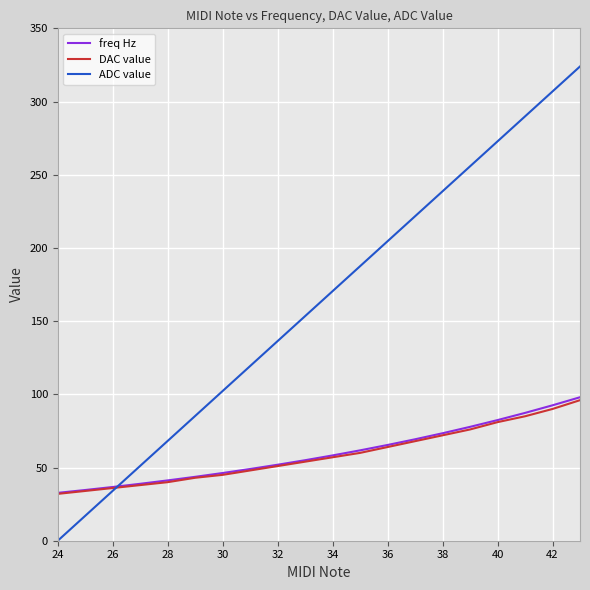

What are all the series names shown in the legend?

freq Hz, DAC value, ADC value